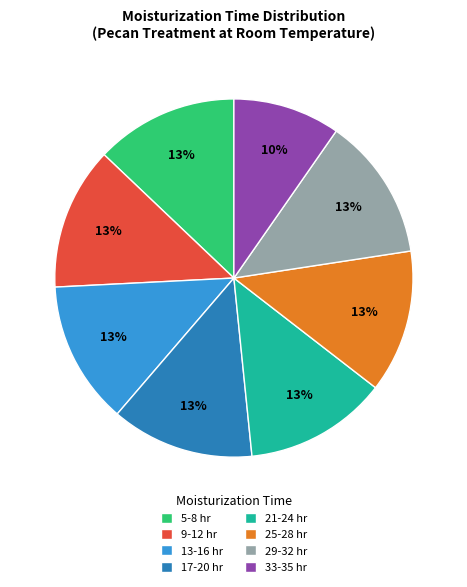

What is the ratio of the value at 9-12 hr to the value at 33-35 hr?

1.3